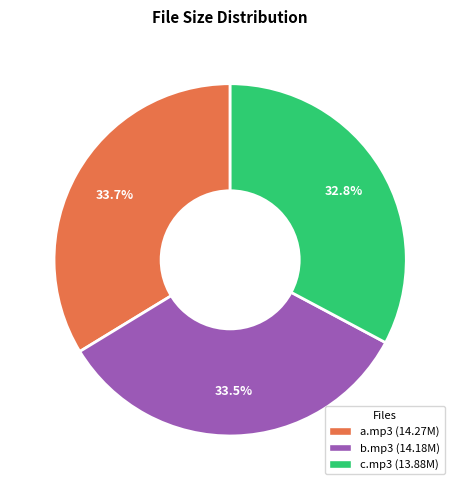

How many slices are in this pie chart?

3